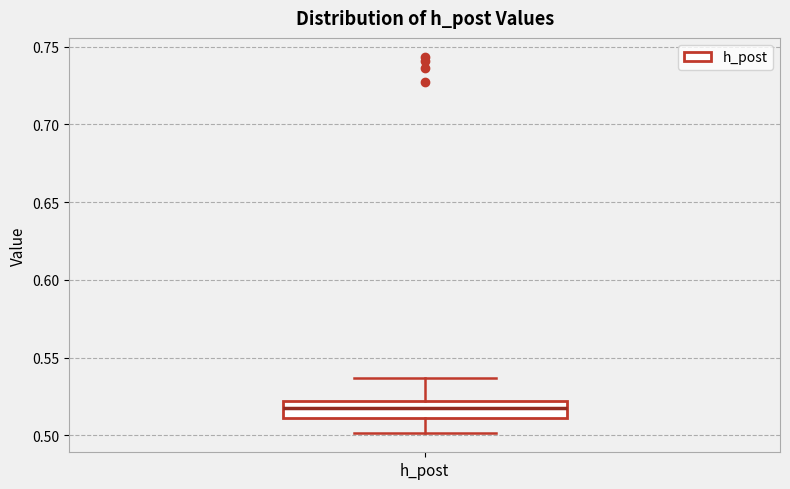

Where does the lower whisker of the box for h_post end on the y-axis? The values are not printed on the chart, so give them approximately, as read against the axis.

0.500